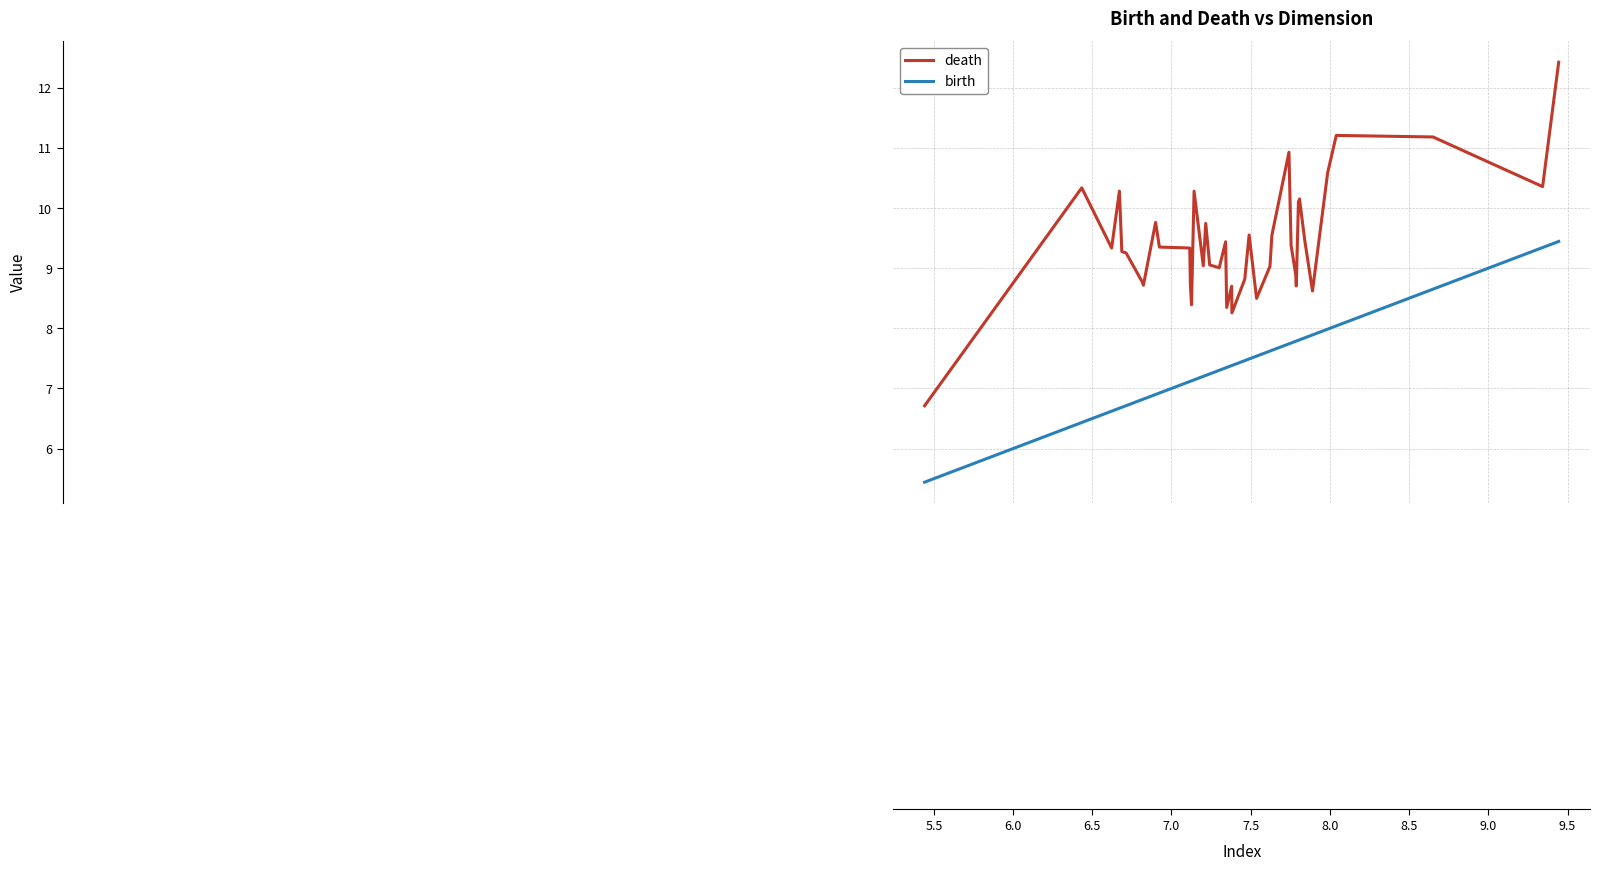

True or false: birth and death cross at least once.

False